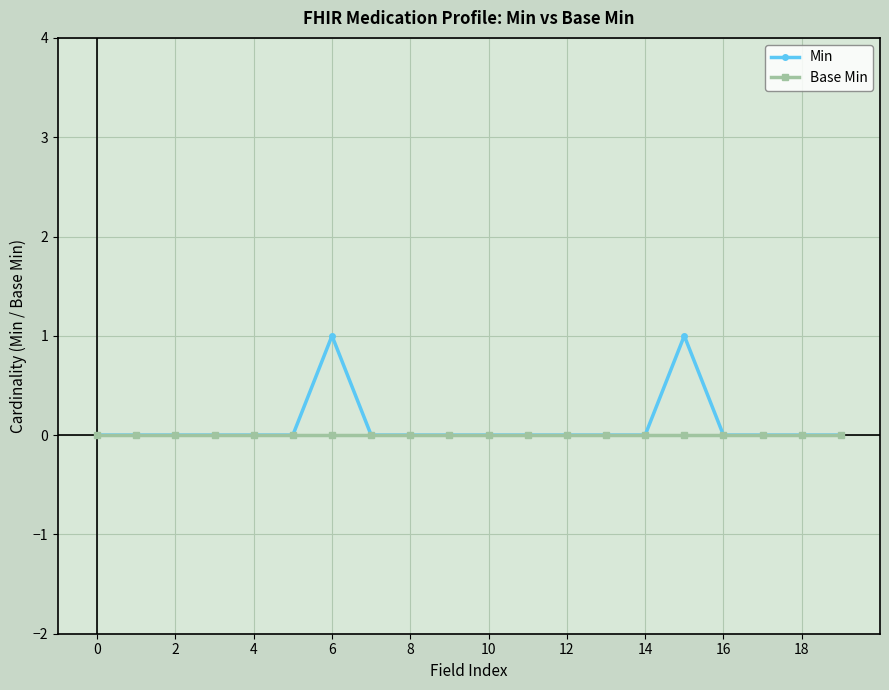

Rank the series by their maximum value, from lowest to highest.

Base Min, Min